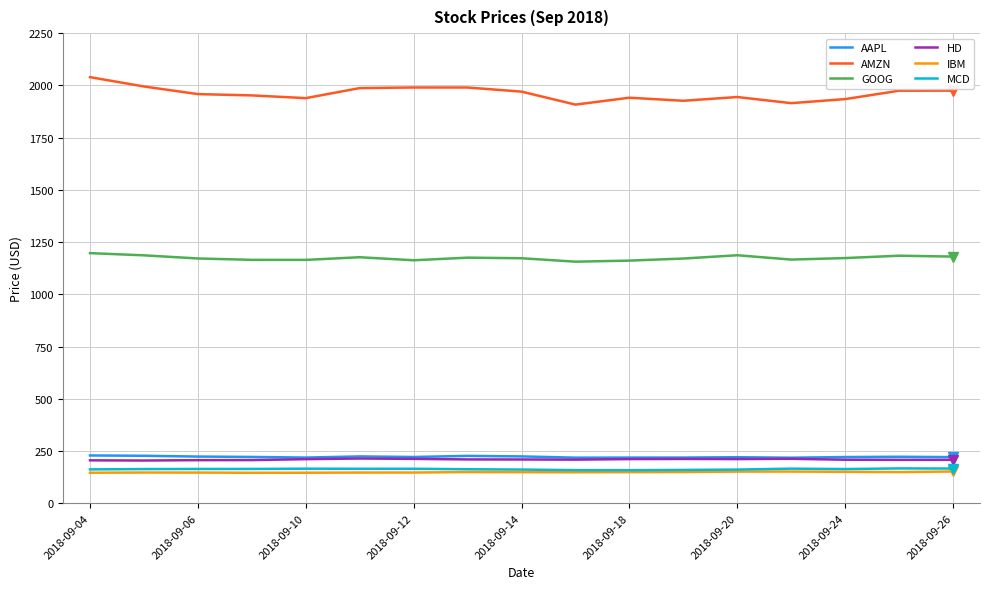

Which series has the largest total across all categories?

AMZN